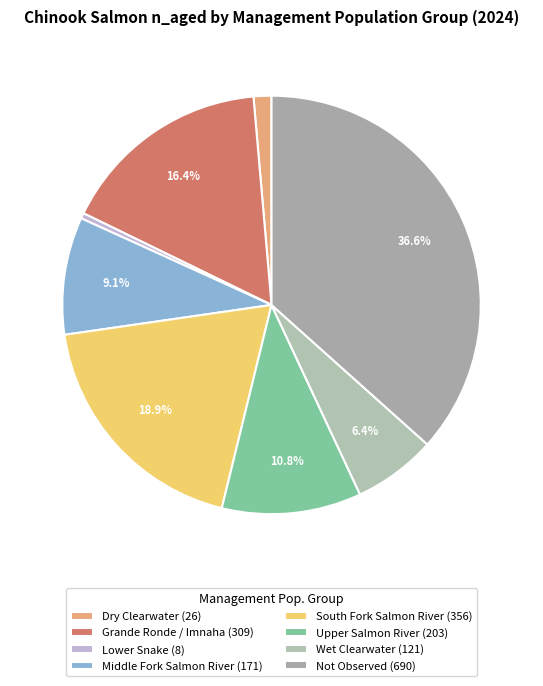

Does Middle Fork Salmon River represent more than half of the total?

No